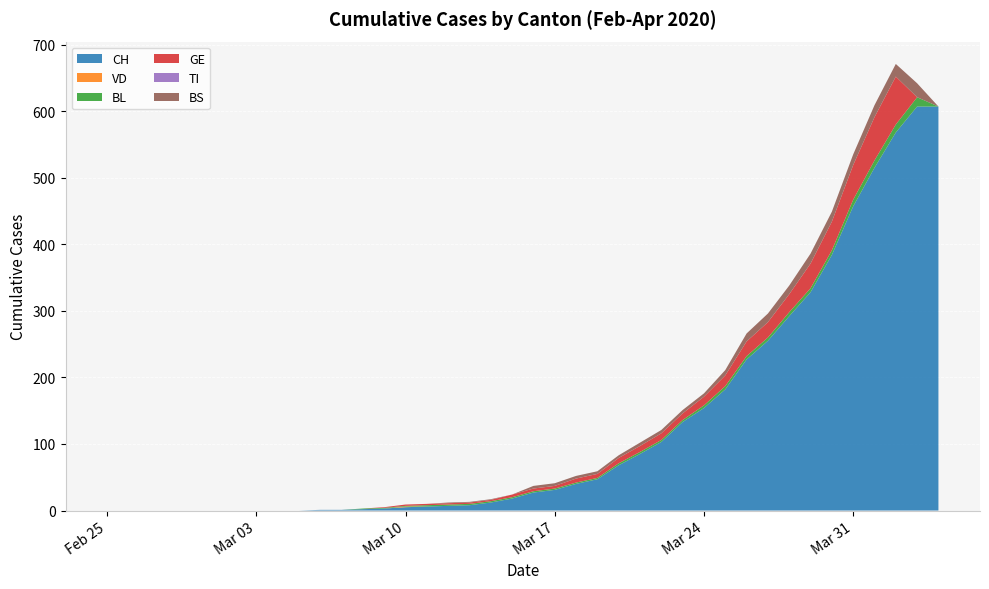

Reading left to right, extract all data points from this chart.

CH: 2020-02-25=0	2020-02-26=0	2020-02-27=0	2020-02-28=0	2020-02-29=0	2020-03-01=0	2020-03-02=0	2020-03-03=0	2020-03-04=0	2020-03-05=0	2020-03-06=1	2020-03-07=1	2020-03-08=2	2020-03-09=3	2020-03-10=5	2020-03-11=6	2020-03-12=7	2020-03-13=8	2020-03-14=12	2020-03-15=18	2020-03-16=27	2020-03-17=31	2020-03-18=40	2020-03-19=47	2020-03-20=68	2020-03-21=85	2020-03-22=103	2020-03-23=133	2020-03-24=154	2020-03-25=182	2020-03-26=227	2020-03-27=255	2020-03-28=292	2020-03-29=328	2020-03-30=384	2020-03-31=457	2020-04-01=515	2020-04-02=568	2020-04-03=607	2020-04-04=607
VD: 2020-02-25=0	2020-02-26=0	2020-02-27=0	2020-02-28=0	2020-02-29=0	2020-03-01=0	2020-03-02=0	2020-03-03=0	2020-03-04=0	2020-03-05=0	2020-03-06=0	2020-03-07=0	2020-03-08=0	2020-03-09=0	2020-03-10=1	2020-03-11=0	2020-03-12=0	2020-03-13=0	2020-03-14=0	2020-03-15=0	2020-03-16=0	2020-03-17=0	2020-03-18=0	2020-03-19=0	2020-03-20=0	2020-03-21=0	2020-03-22=0	2020-03-23=0	2020-03-24=0	2020-03-25=0	2020-03-26=0	2020-03-27=0	2020-03-28=0	2020-03-29=0	2020-03-30=0	2020-03-31=0	2020-04-01=0	2020-04-02=0	2020-04-03=0	2020-04-04=0
BL: 2020-02-25=0	2020-02-26=0	2020-02-27=0	2020-02-28=0	2020-02-29=0	2020-03-01=0	2020-03-02=0	2020-03-03=0	2020-03-04=0	2020-03-05=0	2020-03-06=0	2020-03-07=0	2020-03-08=1	2020-03-09=1	2020-03-10=1	2020-03-11=2	2020-03-12=2	2020-03-13=2	2020-03-14=2	2020-03-15=2	2020-03-16=2	2020-03-17=2	2020-03-18=2	2020-03-19=2	2020-03-20=3	2020-03-21=3	2020-03-22=3	2020-03-23=3	2020-03-24=4	2020-03-25=5	2020-03-26=5	2020-03-27=5	2020-03-28=6	2020-03-29=6	2020-03-30=7	2020-03-31=10	2020-04-01=11	2020-04-02=12	2020-04-03=14	2020-04-04=0
GE: 2020-02-25=0	2020-02-26=0	2020-02-27=0	2020-02-28=0	2020-02-29=0	2020-03-01=0	2020-03-02=0	2020-03-03=0	2020-03-04=0	2020-03-05=0	2020-03-06=0	2020-03-07=0	2020-03-08=0	2020-03-09=1	2020-03-10=2	2020-03-11=2	2020-03-12=2	2020-03-13=2	2020-03-14=2	2020-03-15=4	2020-03-16=4	2020-03-17=4	2020-03-18=6	2020-03-19=6	2020-03-20=8	2020-03-21=9	2020-03-22=10	2020-03-23=10	2020-03-24=13	2020-03-25=16	2020-03-26=22	2020-03-27=23	2020-03-28=27	2020-03-29=37	2020-03-30=43	2020-03-31=52	2020-04-01=65	2020-04-02=72	2020-04-03=0	2020-04-04=0
TI: 2020-02-25=0	2020-02-26=0	2020-02-27=0	2020-02-28=0	2020-02-29=0	2020-03-01=0	2020-03-02=0	2020-03-03=0	2020-03-04=0	2020-03-05=0	2020-03-06=0	2020-03-07=0	2020-03-08=0	2020-03-09=0	2020-03-10=0	2020-03-11=0	2020-03-12=0	2020-03-13=0	2020-03-14=0	2020-03-15=0	2020-03-16=0	2020-03-17=0	2020-03-18=0	2020-03-19=0	2020-03-20=0	2020-03-21=0	2020-03-22=0	2020-03-23=0	2020-03-24=0	2020-03-25=0	2020-03-26=0	2020-03-27=0	2020-03-28=0	2020-03-29=0	2020-03-30=0	2020-03-31=0	2020-04-01=0	2020-04-02=0	2020-04-03=0	2020-04-04=0
BS: 2020-02-25=0	2020-02-26=0	2020-02-27=0	2020-02-28=0	2020-02-29=0	2020-03-01=0	2020-03-02=0	2020-03-03=0	2020-03-04=0	2020-03-05=0	2020-03-06=0	2020-03-07=0	2020-03-08=0	2020-03-09=0	2020-03-10=0	2020-03-11=0	2020-03-12=1	2020-03-13=1	2020-03-14=1	2020-03-15=0	2020-03-16=4	2020-03-17=4	2020-03-18=4	2020-03-19=4	2020-03-20=4	2020-03-21=5	2020-03-22=5	2020-03-23=5	2020-03-24=5	2020-03-25=8	2020-03-26=12	2020-03-27=13	2020-03-28=13	2020-03-29=15	2020-03-30=15	2020-03-31=16	2020-04-01=18	2020-04-02=19	2020-04-03=21	2020-04-04=0